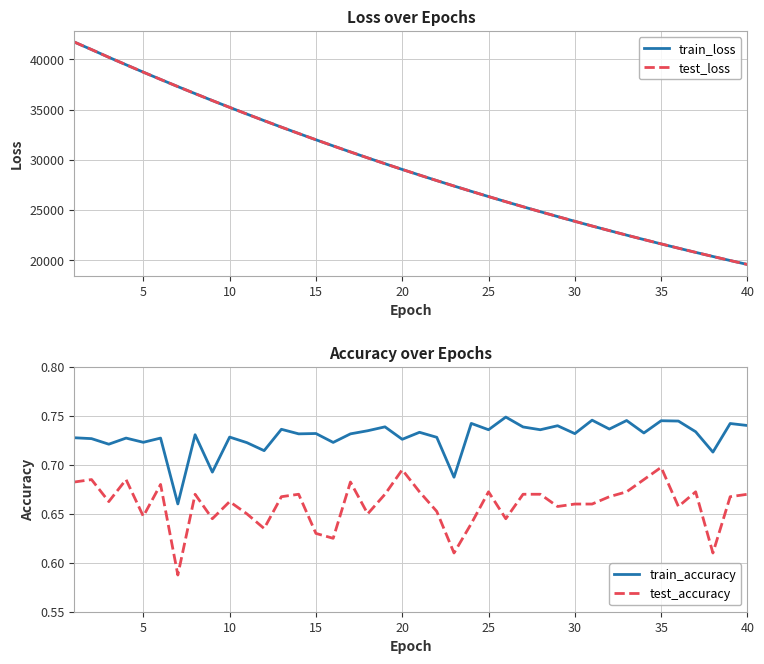

What is the maximum value shown in the chart?

41726.2